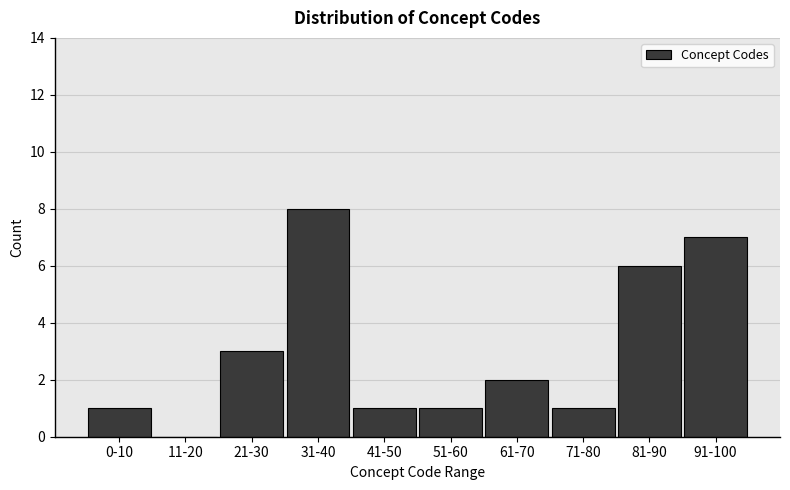

Reading left to right, what are all the values shown in this chart?

0-10=1	11-20=0	21-30=3	31-40=8	41-50=1	51-60=1	61-70=2	71-80=1	81-90=6	91-100=7